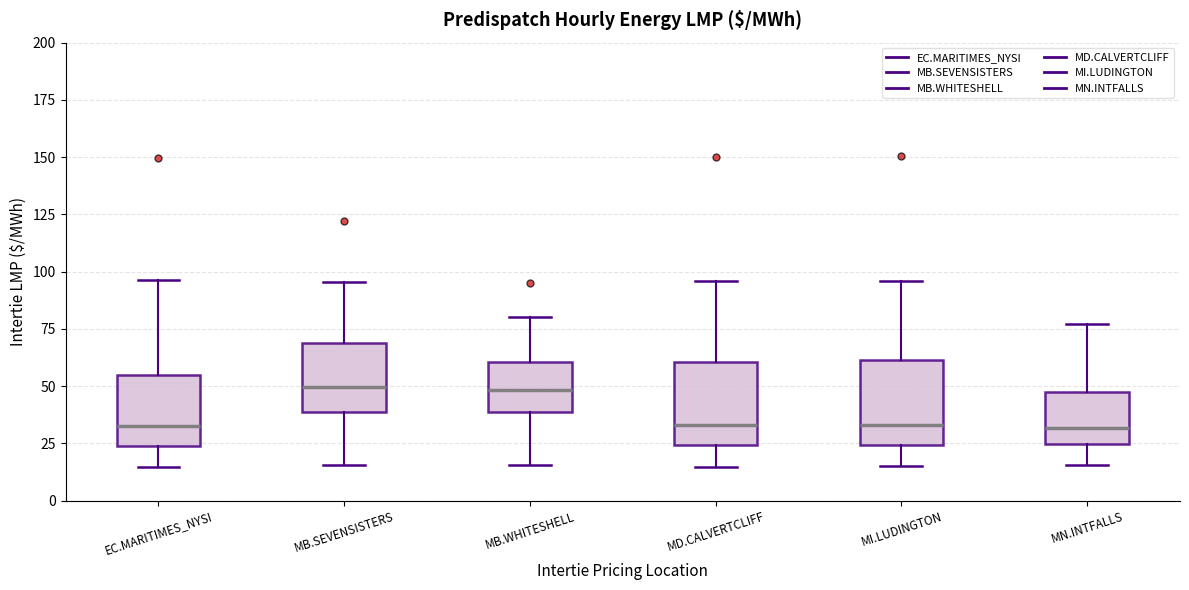

Reading left to right, transcribe this box plot: for each box, give where its median line is, the range the box spans, and where its two whiskers end, as read against the y-axis. The values are not printed on the chart, so give them approximately, as read against the axis.

EC.MARITIMES_NYSI: median 35, box 25 to 55, whiskers 15 to 95
MB.SEVENSISTERS: median 50, box 40 to 70, whiskers 15 to 95
MB.WHITESHELL: median 50, box 40 to 60, whiskers 15 to 80
MD.CALVERTCLIFF: median 35, box 25 to 60, whiskers 15 to 95
MI.LUDINGTON: median 35, box 25 to 60, whiskers 15 to 95
MN.INTFALLS: median 30, box 25 to 50, whiskers 15 to 75